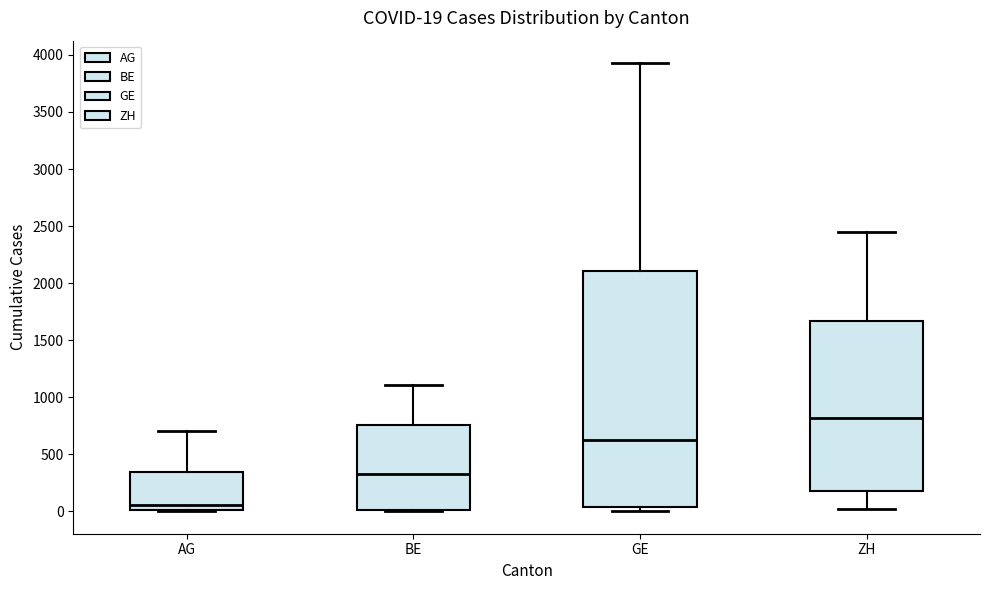

Which box's median line is the highest?

ZH